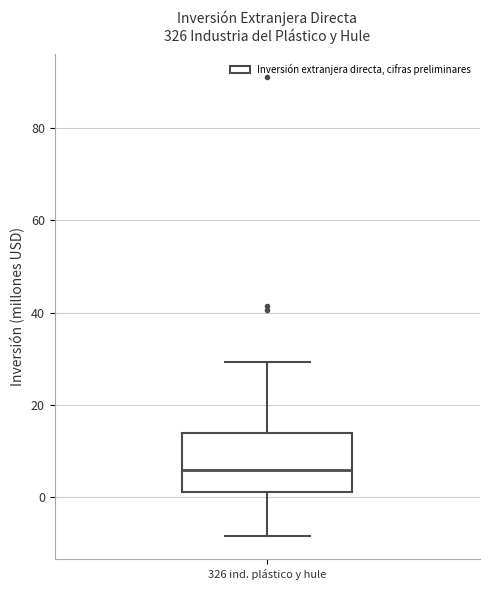

Where does the median line of the box for 326 ind. plástico y hule sit on the y-axis? The values are not printed on the chart, so give them approximately, as read against the axis.

6